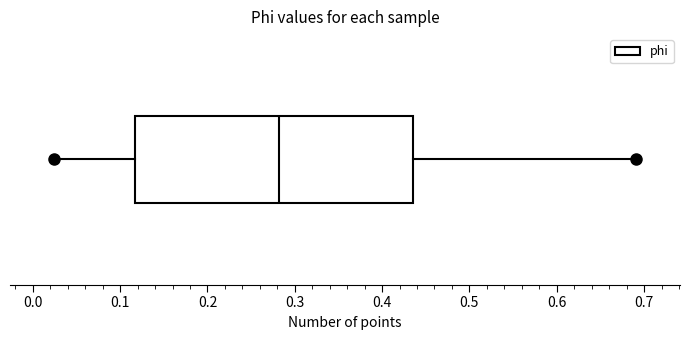

Transcribe this box plot: give where the median line is, the range the box spans, and where the two whiskers end, as read against the x-axis. The values are not printed on the chart, so give them approximately, as read against the axis.

median 0.28, box 0.12 to 0.43, whiskers 0.02 to 0.69